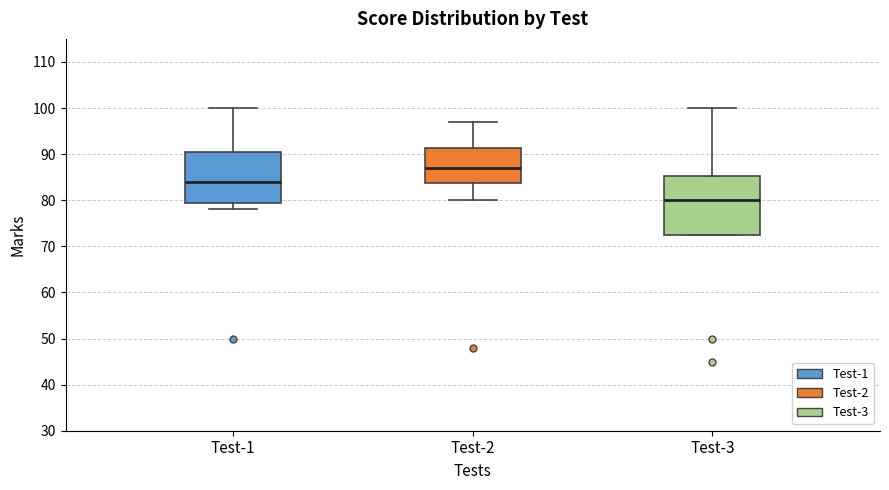

Reading left to right, transcribe this box plot: for each box, give where its median line is, the range the box spans, and where its two whiskers end, as read against the y-axis. The values are not printed on the chart, so give them approximately, as read against the axis.

Test-1: median 84, box 80 to 91, whiskers 78 to 100
Test-2: median 87, box 84 to 91, whiskers 80 to 97
Test-3: median 80, box 73 to 85, whiskers 73 to 100